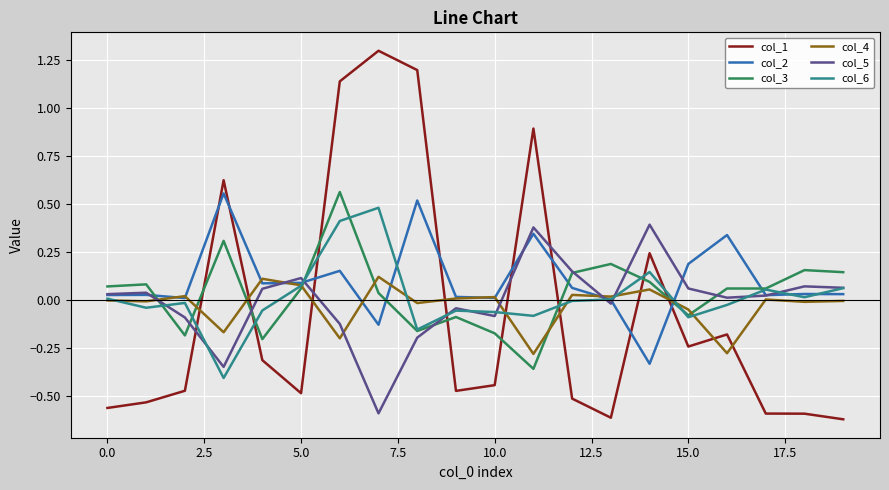

Which series has the largest range (max minus min)?

col_1